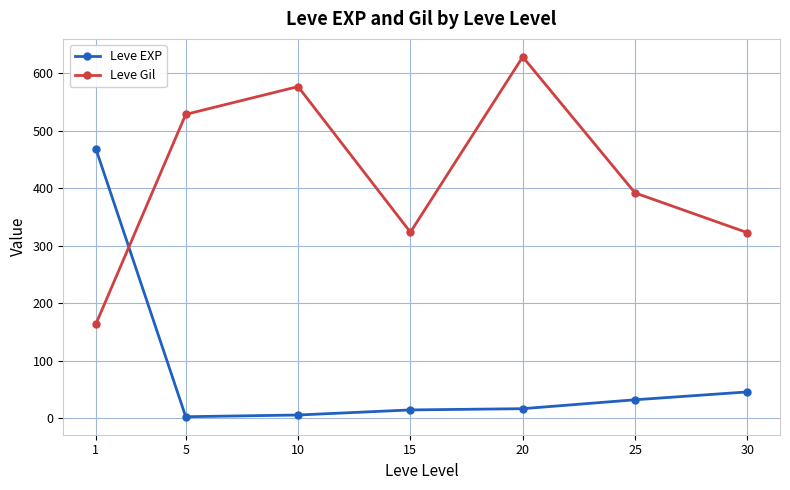

True or false: Leve EXP has more than 2 interior local peaks.

False